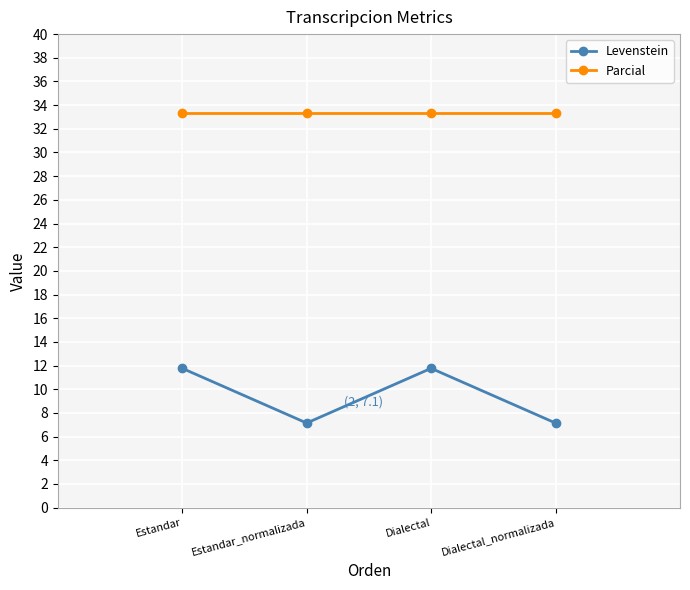

What is the average value of the Levenstein series?

9.5